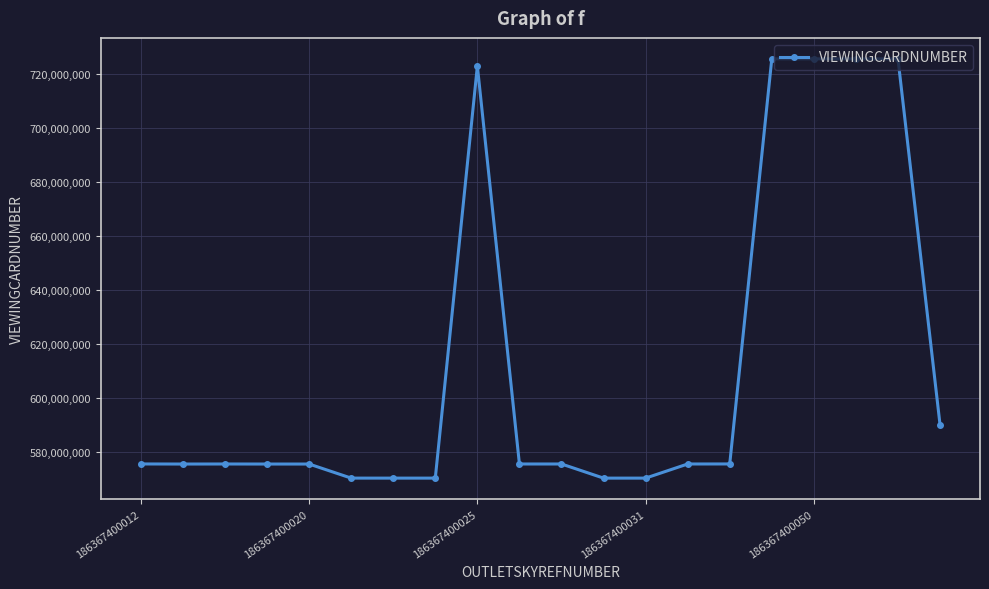

What is the average value?

612329538